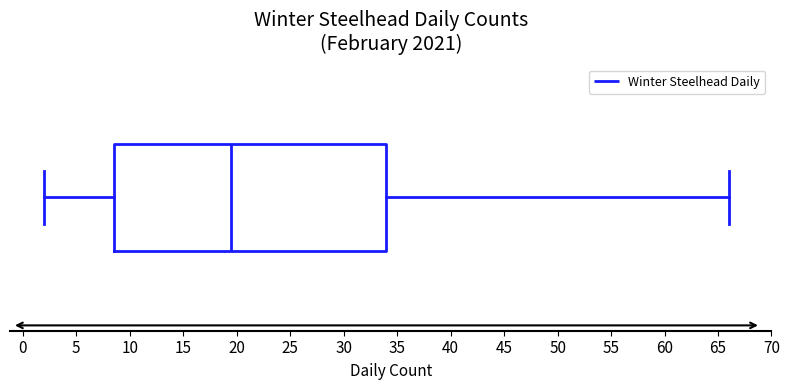

Transcribe this box plot: give where the median line is, the range the box spans, and where the two whiskers end, as read against the x-axis. The values are not printed on the chart, so give them approximately, as read against the axis.

median 19.5, box 8.5 to 34.0, whiskers 2.0 to 66.0